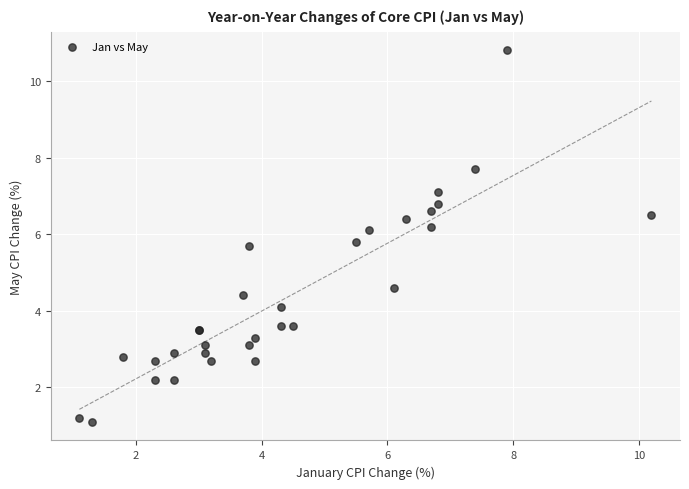

What Y value in the scatter plot is closest to 5?

4.6